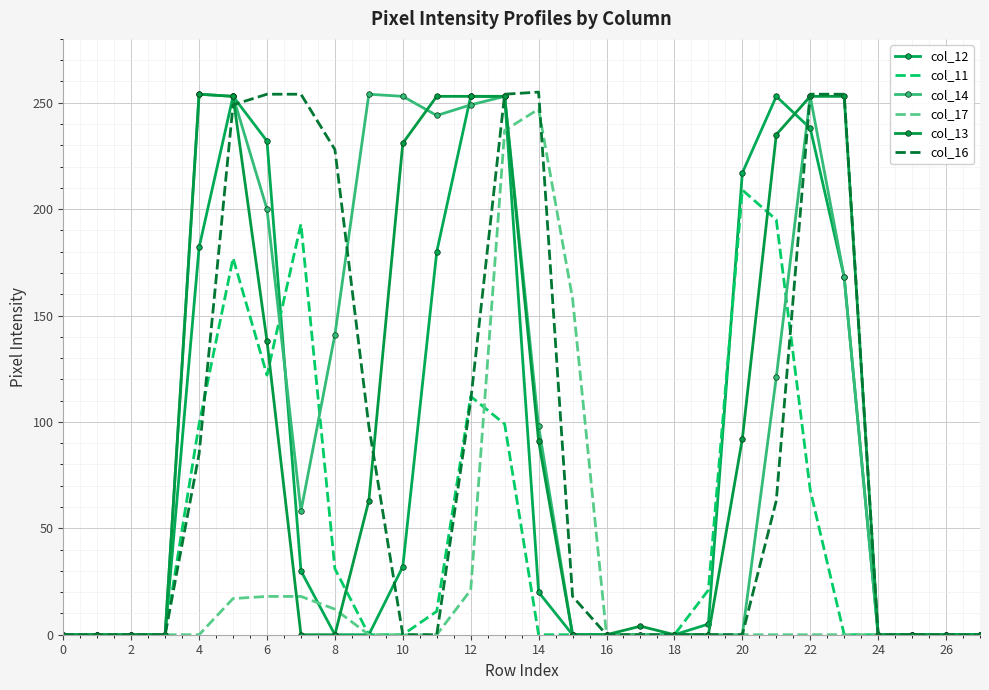

Which series has the largest range (max minus min)?

col_16